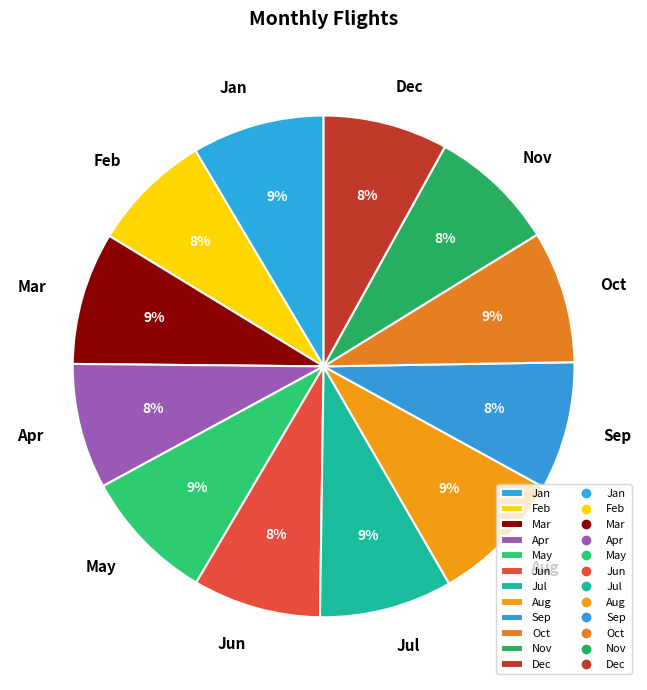

What percentage is the Mar slice, to the nearest percent?

9%